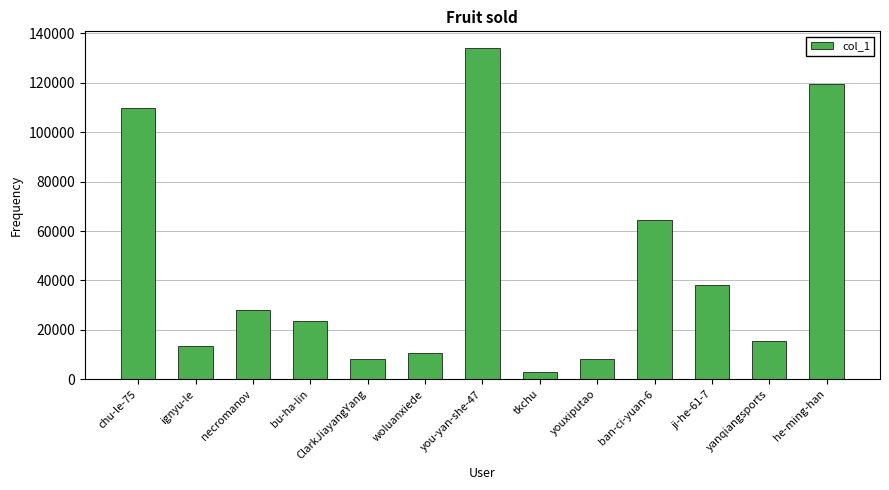

Where does the data first go above 23738?

chu-le-75